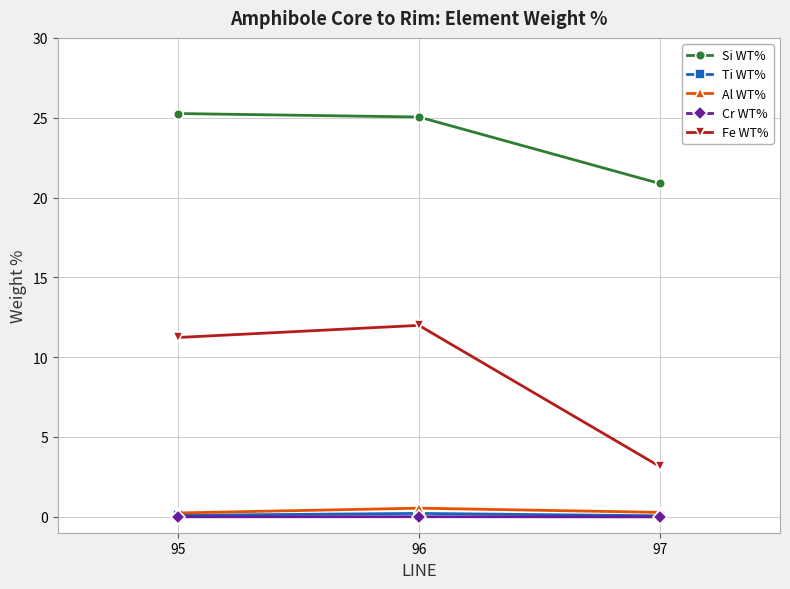

Is it true that Fe WT% equals 12.0 at 96?

True